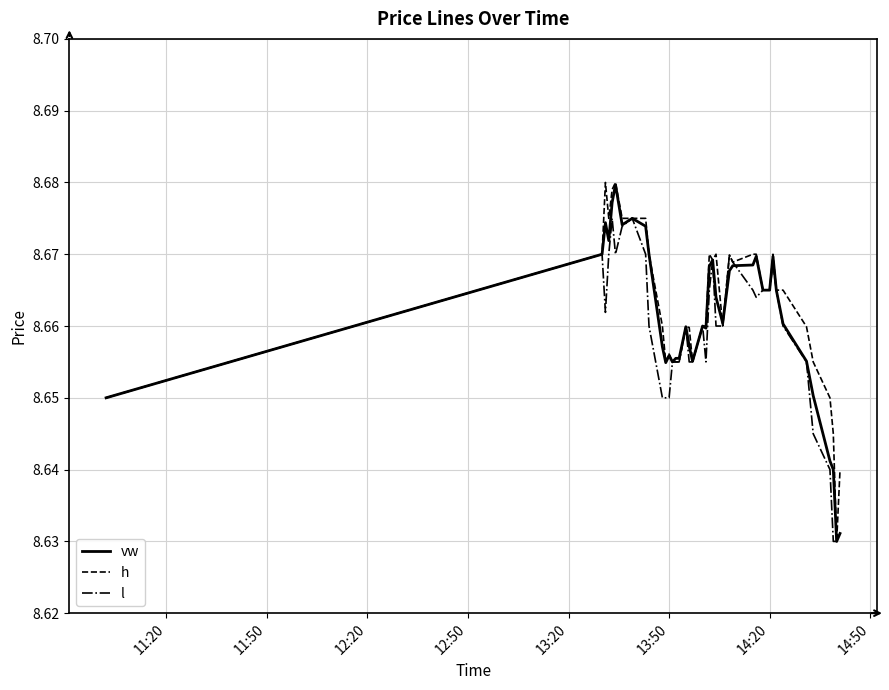

Which series has the largest range (max minus min)?

h